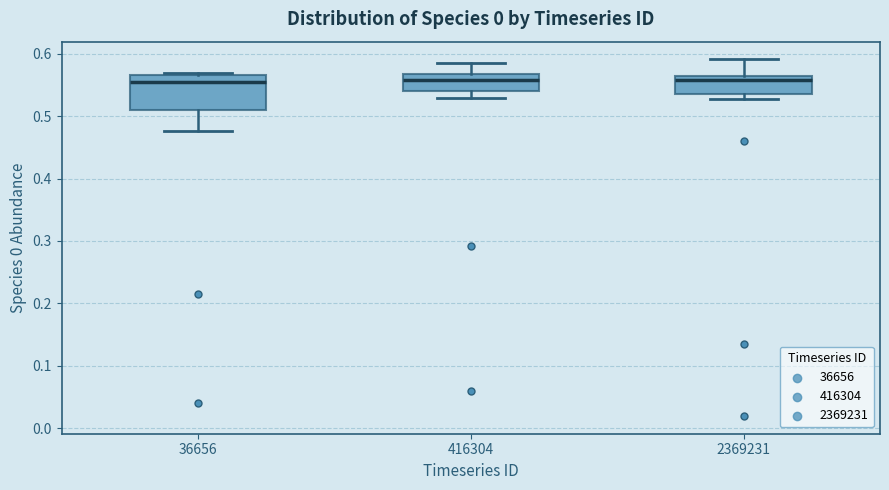

Reading left to right, read every box against the y-axis: the position of its median line, the range the box covers, and the ends of its whiskers. The values are not printed on the chart, so give them approximately, as read against the axis.

36656: median 0.55, box 0.51 to 0.57, whiskers 0.48 to 0.57 (just above the box's upper edge)
416304: median 0.56, box 0.54 to 0.57, whiskers 0.53 to 0.58
2369231: median 0.56 (just below the box's upper edge), box 0.54 to 0.56, whiskers 0.53 to 0.59